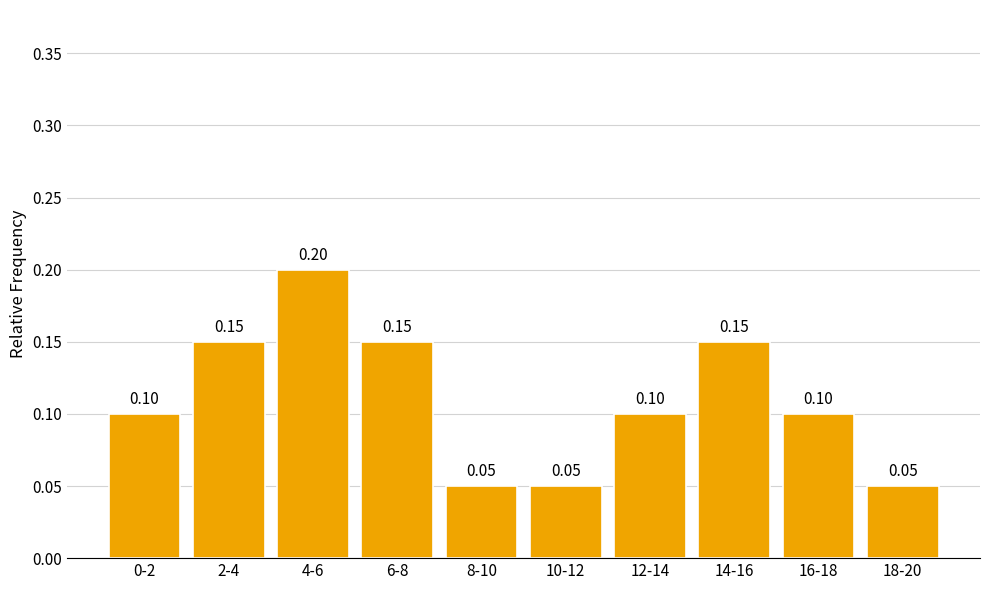

What is the sum of all values?

1.1